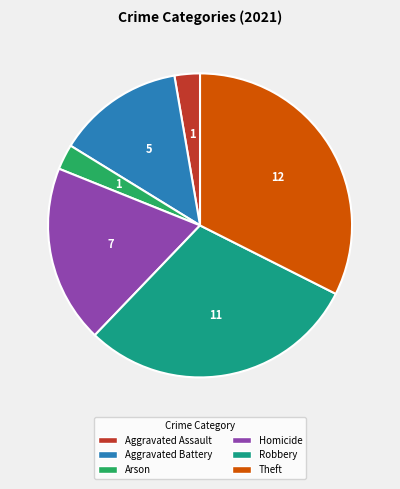

True or false: Homicide accounts for 19% of the total.

True